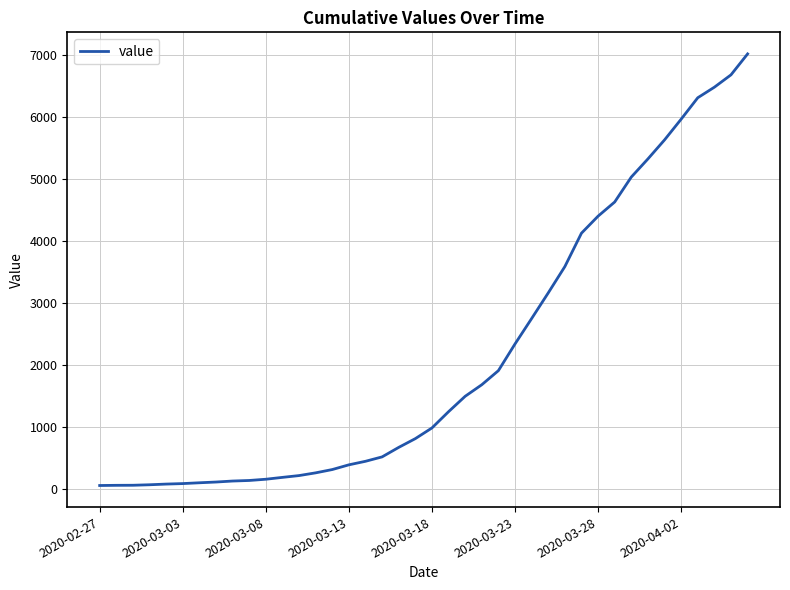

What is the greatest value displayed?

7014